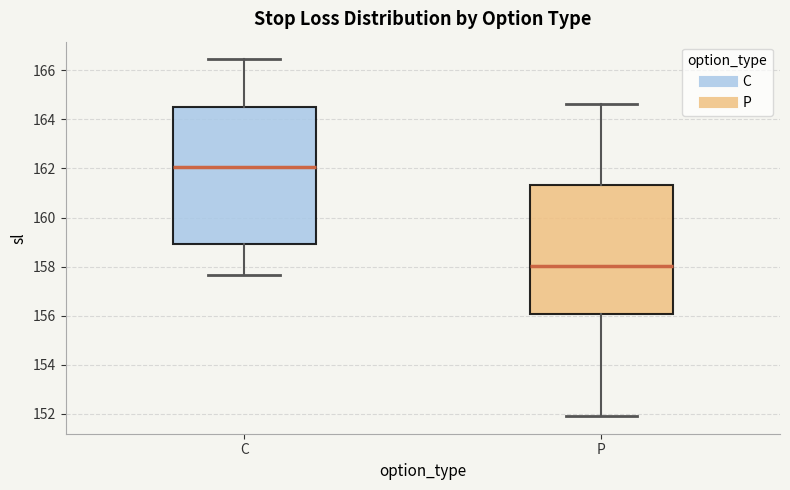

Reading left to right, read every box against the y-axis: the position of its median line, the range the box covers, and the ends of its whiskers. The values are not printed on the chart, so give them approximately, as read against the axis.

C: median 162.0, box 159.0 to 164.4, whiskers 157.6 to 166.4
P: median 158.0, box 156.0 to 161.4, whiskers 152.0 to 164.6